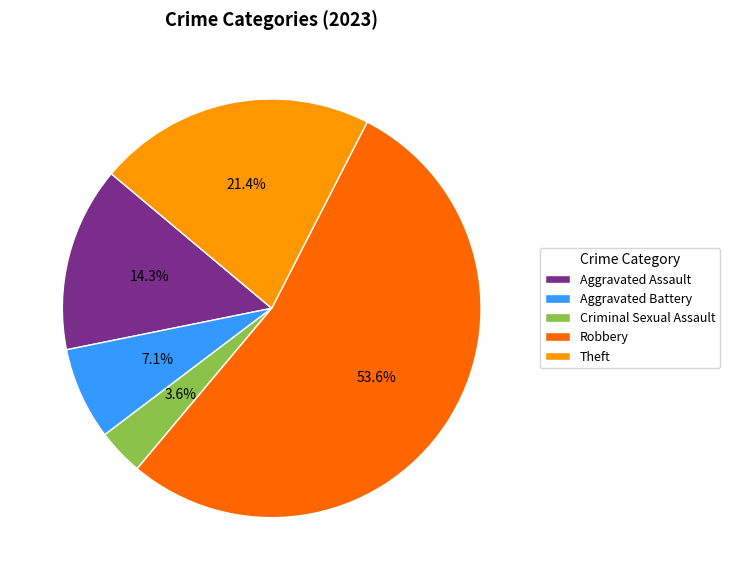

What is the ratio of the value at Aggravated Battery to the value at Aggravated Assault?

0.5